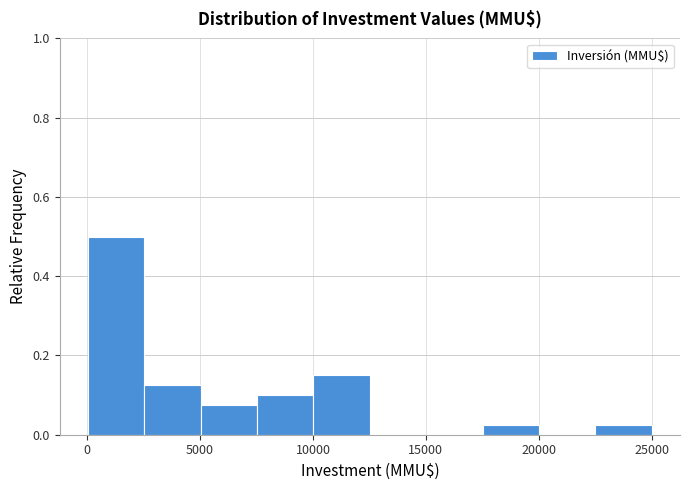

Which range on the x-axis has the tallest bar?

0 to 2500